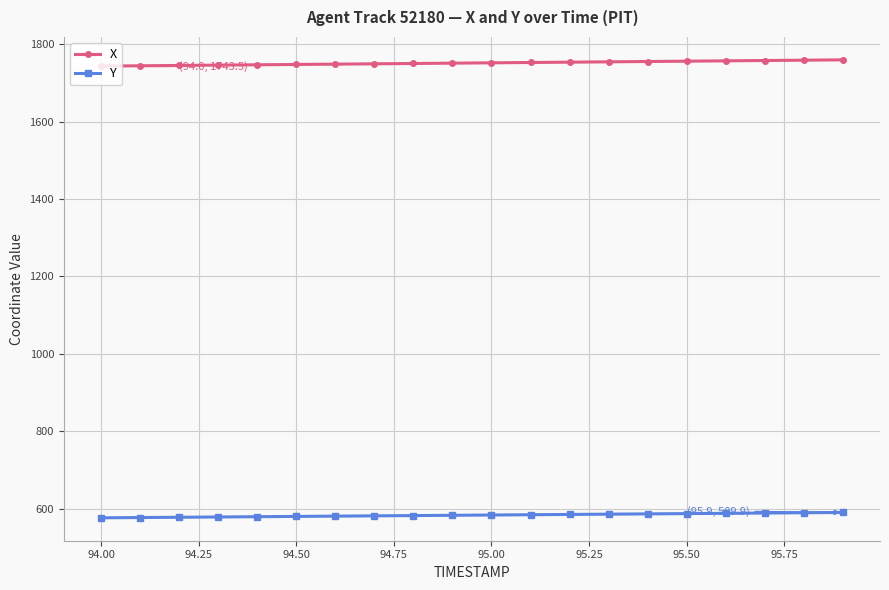

True or false: X and Y intersect in this chart.

False